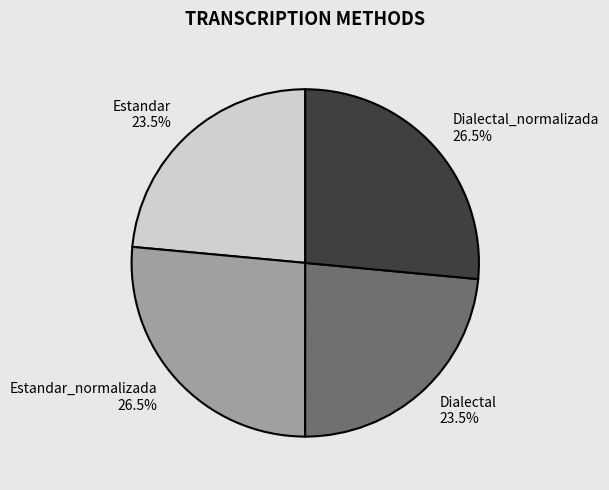

Does Estandar_normalizada 26.5% account for over 50% of the chart?

No